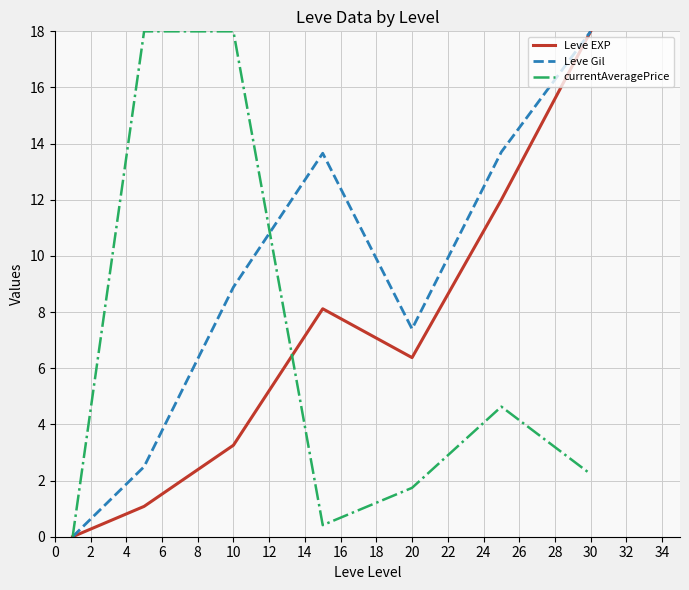

What is the maximum value shown in the chart?

18.0